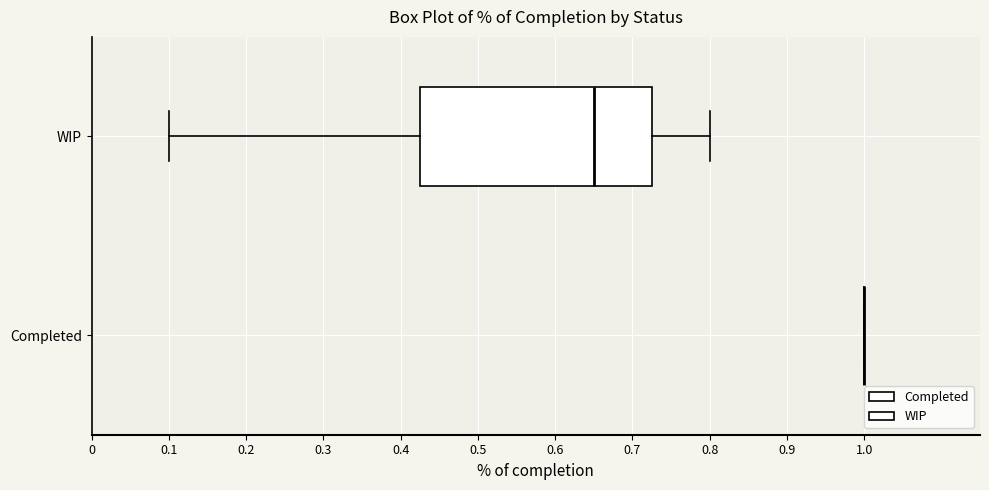

Reading bottom to top, read every box against the x-axis: the position of its median line, the range the box covers, and the ends of its whiskers. The values are not printed on the chart, so give them approximately, as read against the axis.

Completed: box collapsed to a line at 1.00, whiskers 1.00 to 1.00
WIP: median 0.65, box 0.43 to 0.73, whiskers 0.10 to 0.80